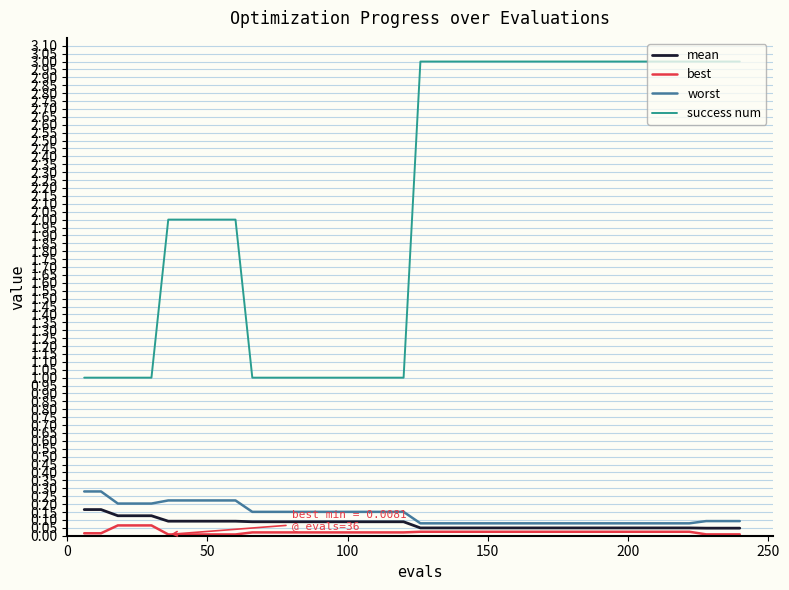

True or false: success num and mean cross at least once.

False